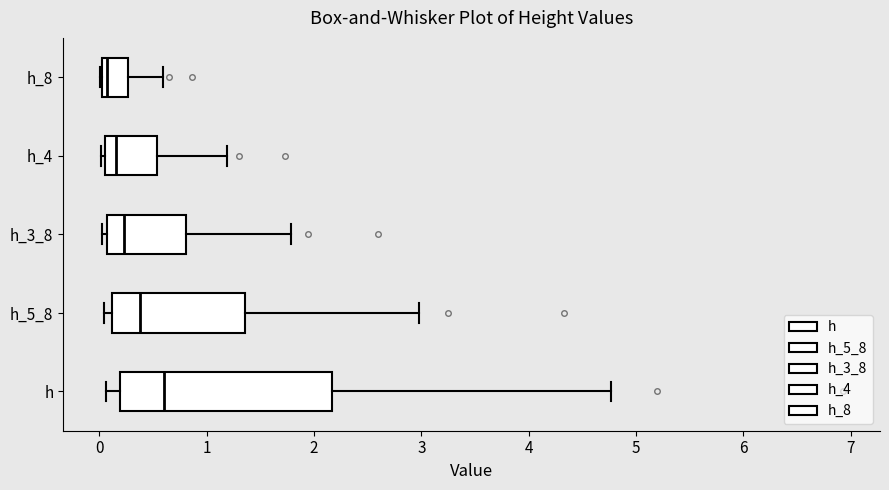

Which box is the widest, from its left edge to its right edge?

h